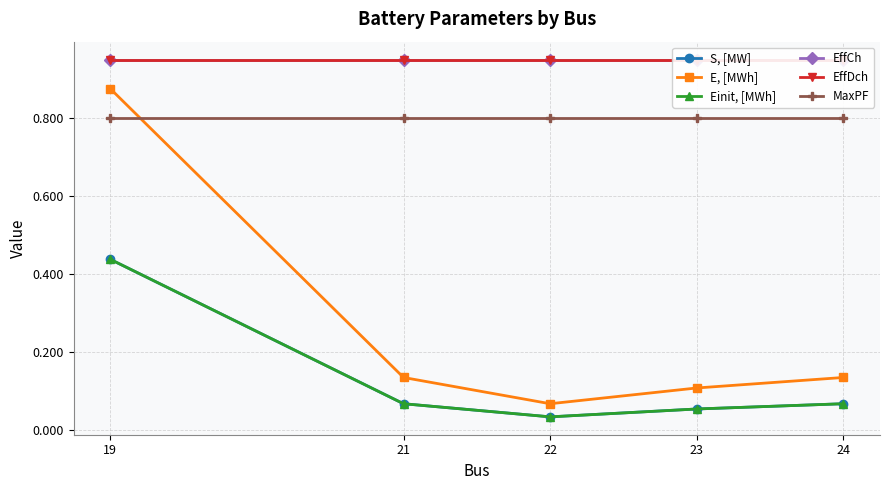

True or false: S, [MW] and MaxPF intersect in this chart.

False